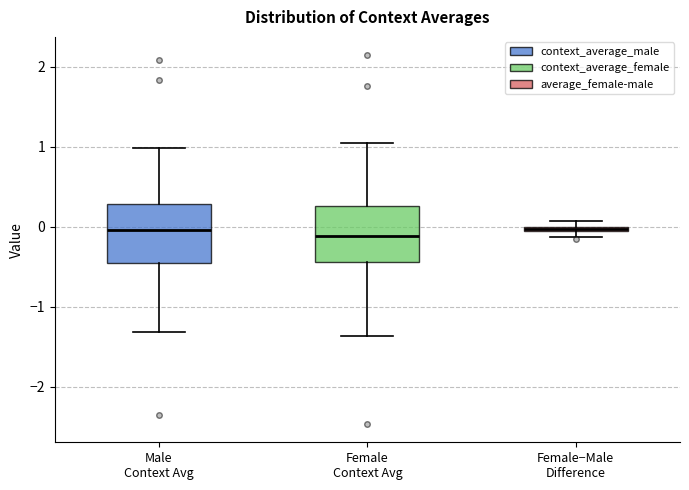

Where is the upper edge of the box for Female−Male Difference on the y-axis? The values are not printed on the chart, so give them approximately, as read against the axis.

0.0